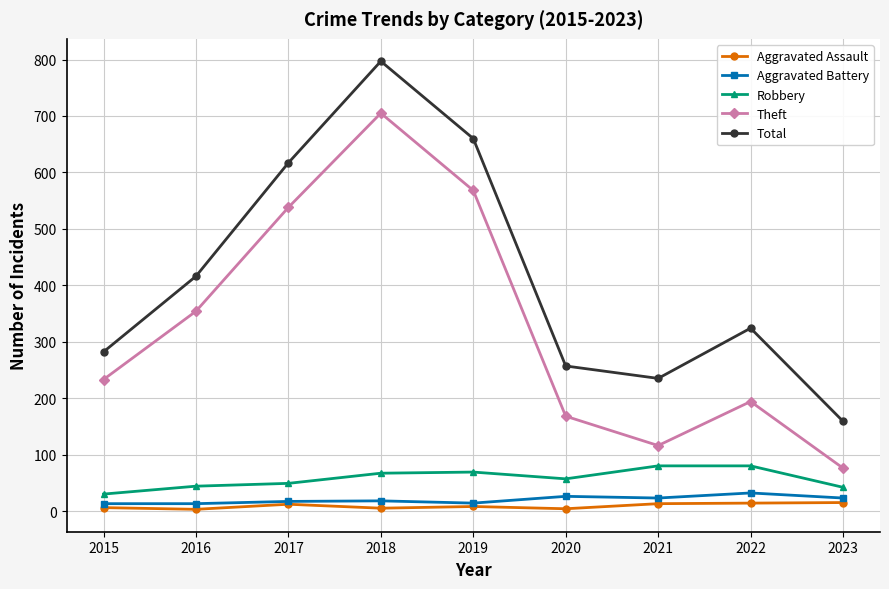

List the series in order of their peak value, highest first.

Total, Theft, Robbery, Aggravated Battery, Aggravated Assault